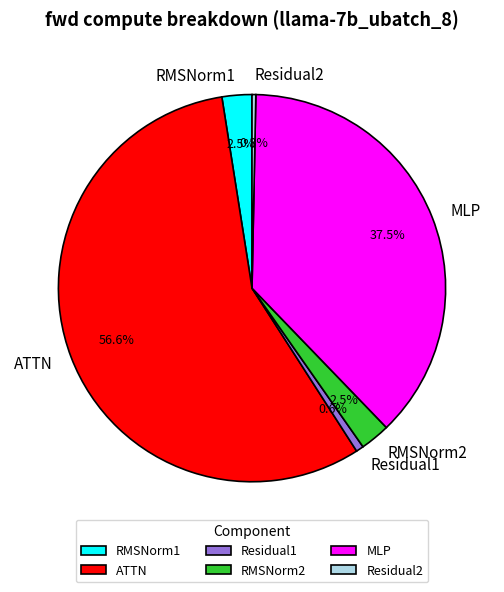

To the nearest percent, what is the difference between the largest and smallest slice percentages?

56%